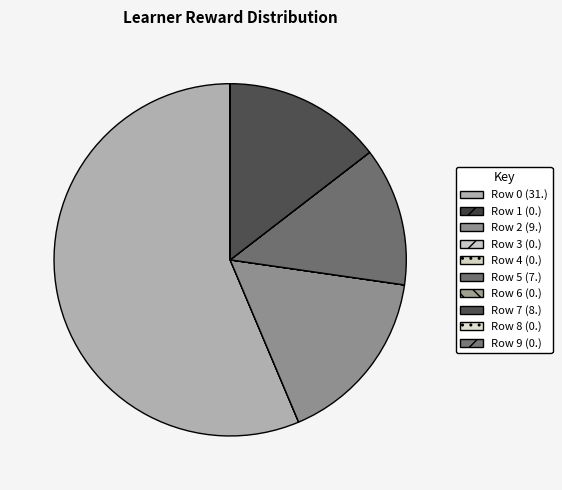

What portion of the pie excludes Row 0 (31.)?

43.6%